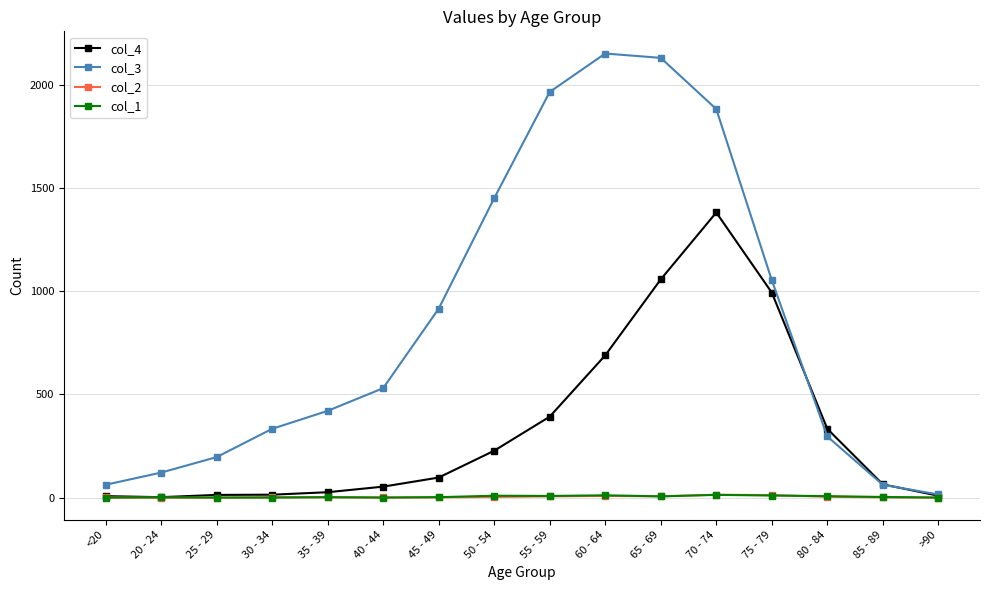

How many categories are shown in the chart?

16